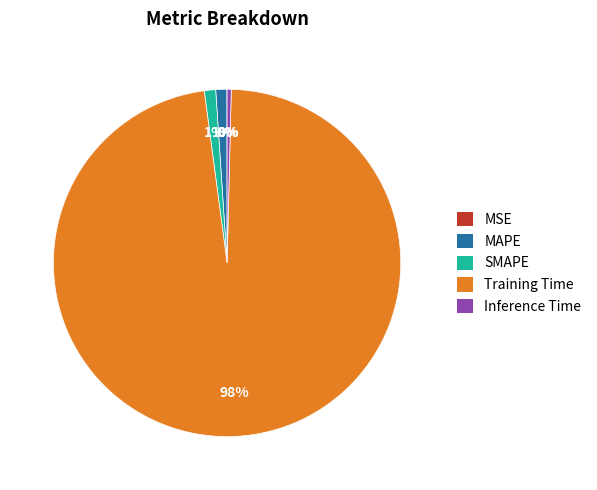

What is the majority slice?

Training Time